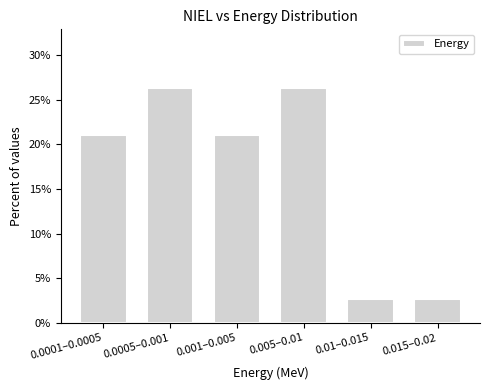

Reading left to right, list all the values displayed in this chart.

0.0001–0.0005=21.1	0.0005–0.001=26.3	0.001–0.005=21.1	0.005–0.01=26.3	0.01–0.015=2.6	0.015–0.02=2.6